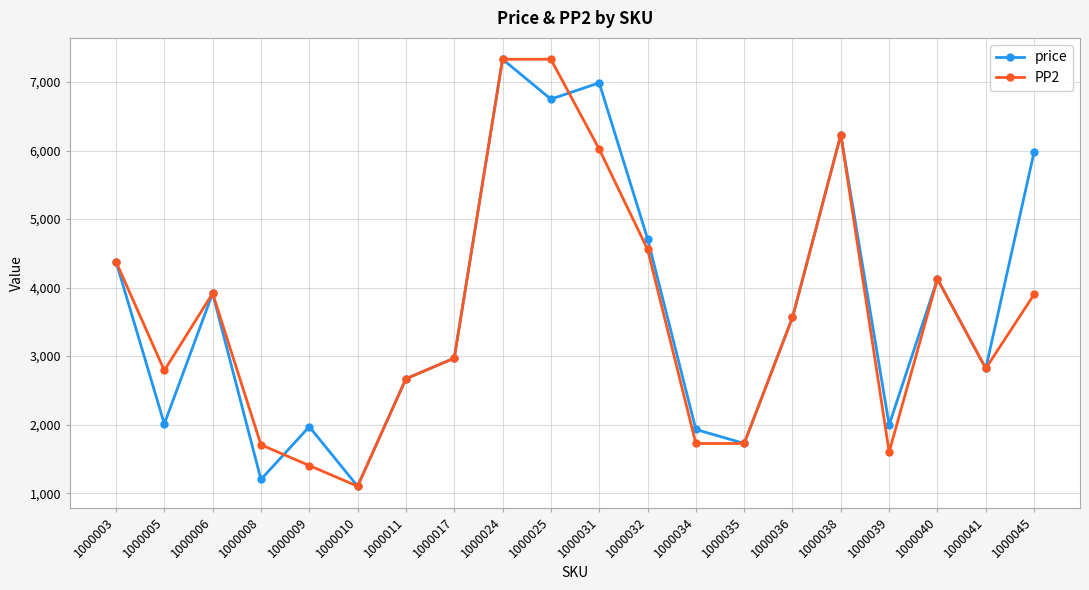

Rank the series at 1000031 from lowest to highest value.

PP2, price